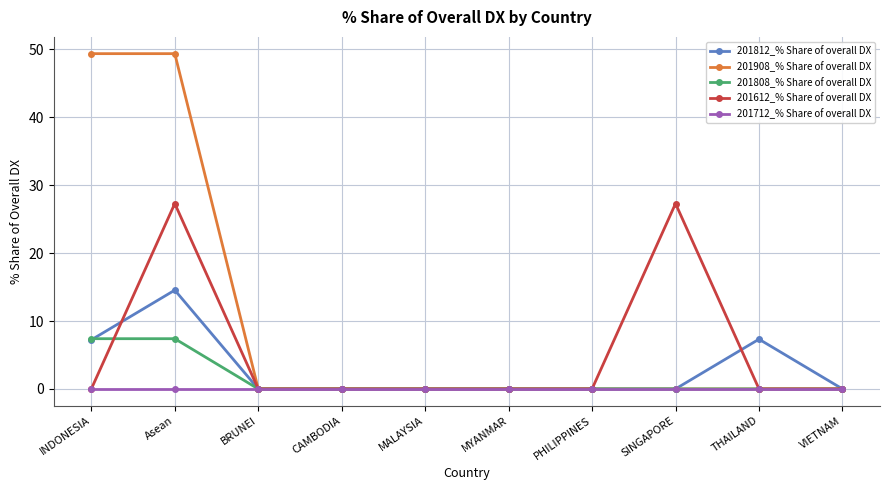

How many lines are shown in the chart?

5